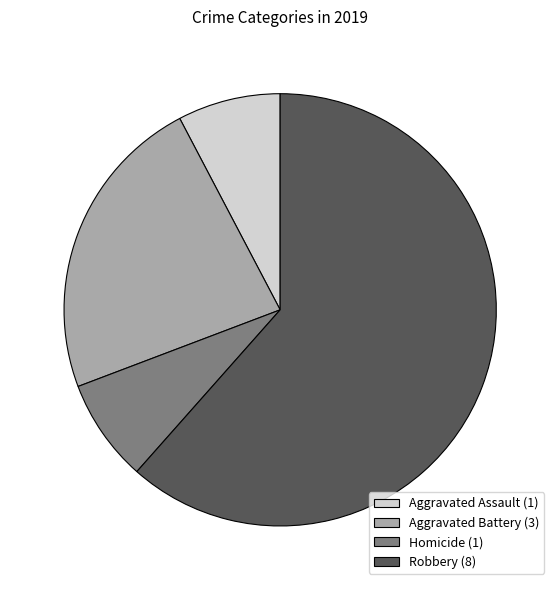

What is the largest slice in the pie chart?

Robbery (8)